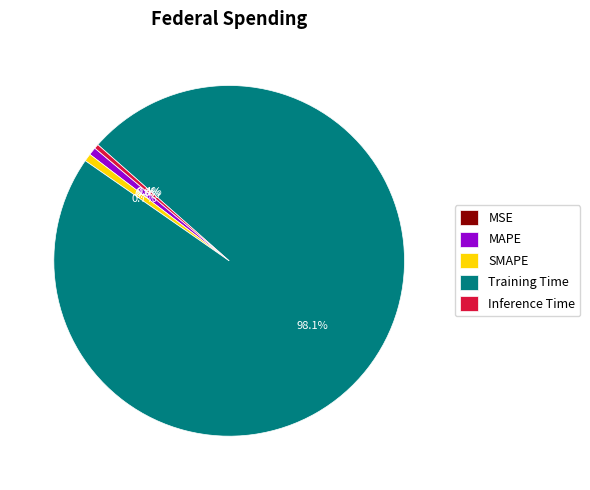

What percentage do SMAPE and Inference Time together represent?

1.1%